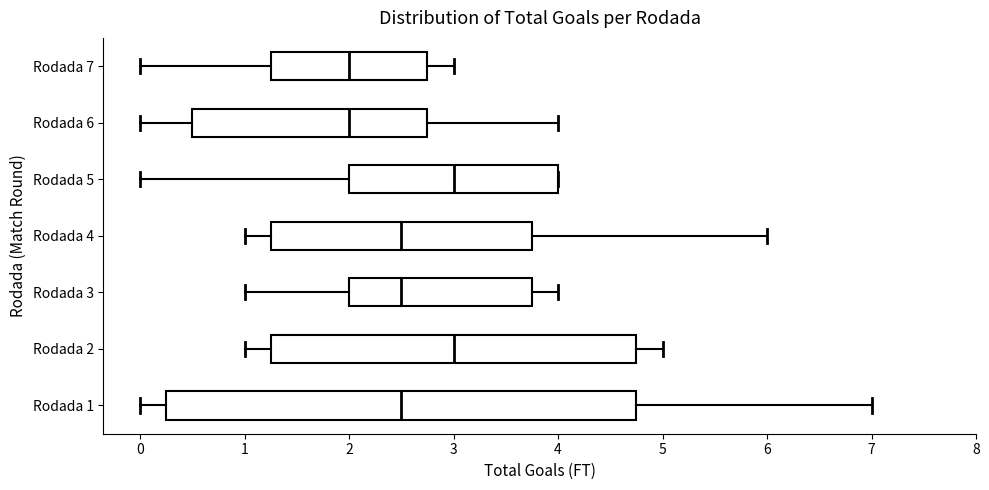

Reading bottom to top, transcribe this box plot: for each box, give where its median line is, the range the box spans, and where its two whiskers end, as read against the x-axis. The values are not printed on the chart, so give them approximately, as read against the axis.

Rodada 1: median 2.5, box 0.3 to 4.8, whiskers 0.0 to 7.0
Rodada 2: median 3.0, box 1.3 to 4.8, whiskers 1.0 to 5.0
Rodada 3: median 2.5, box 2.0 to 3.8, whiskers 1.0 to 4.0
Rodada 4: median 2.5, box 1.3 to 3.8, whiskers 1.0 to 6.0
Rodada 5: median 3.0, box 2.0 to 4.0, whiskers 0.0 to 4.0
Rodada 6: median 2.0, box 0.5 to 2.8, whiskers 0.0 to 4.0
Rodada 7: median 2.0, box 1.3 to 2.8, whiskers 0.0 to 3.0